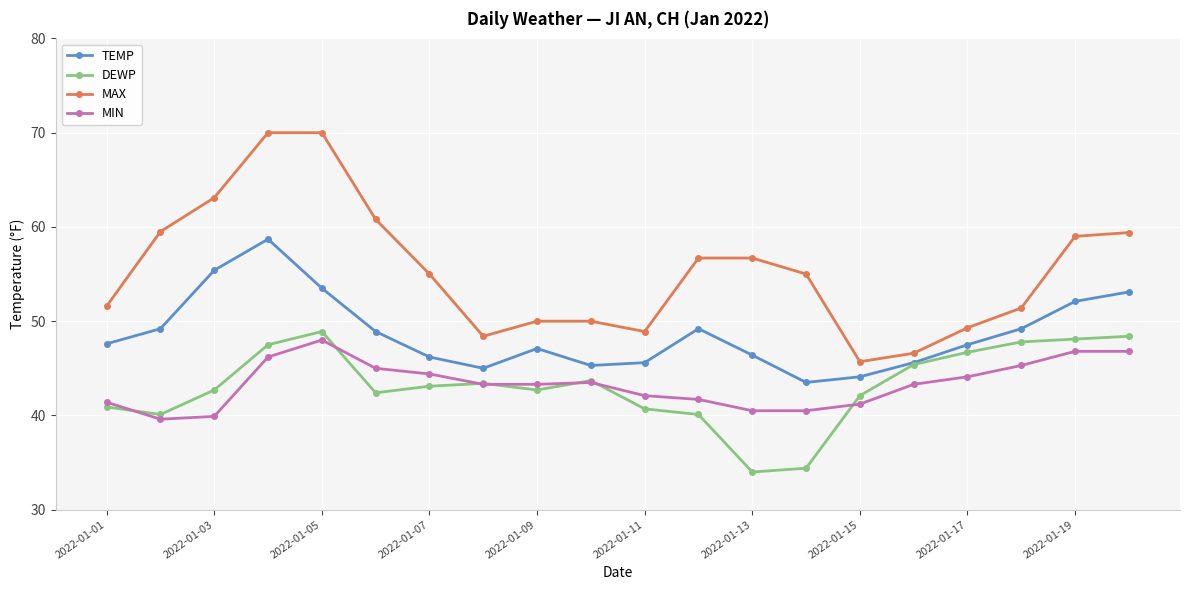

What are all the series names shown in the legend?

TEMP, DEWP, MAX, MIN